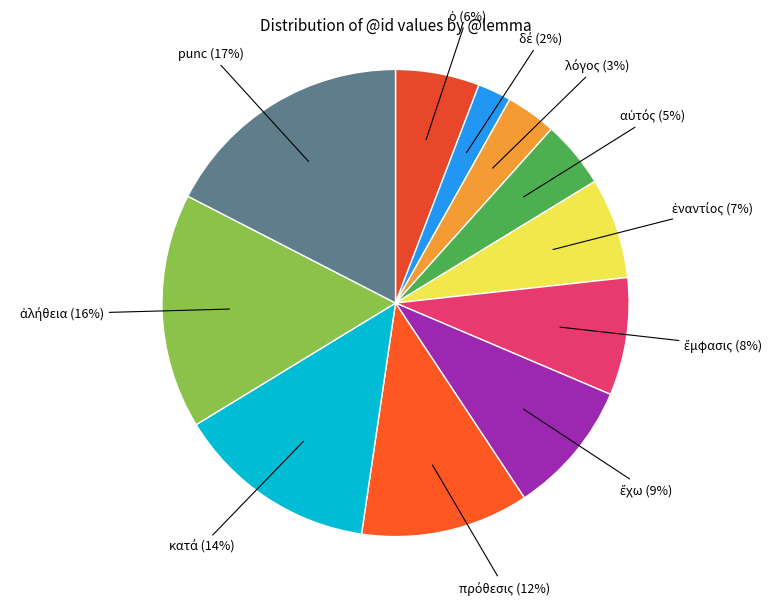

Is there any slice that represents more than half of the pie?

No